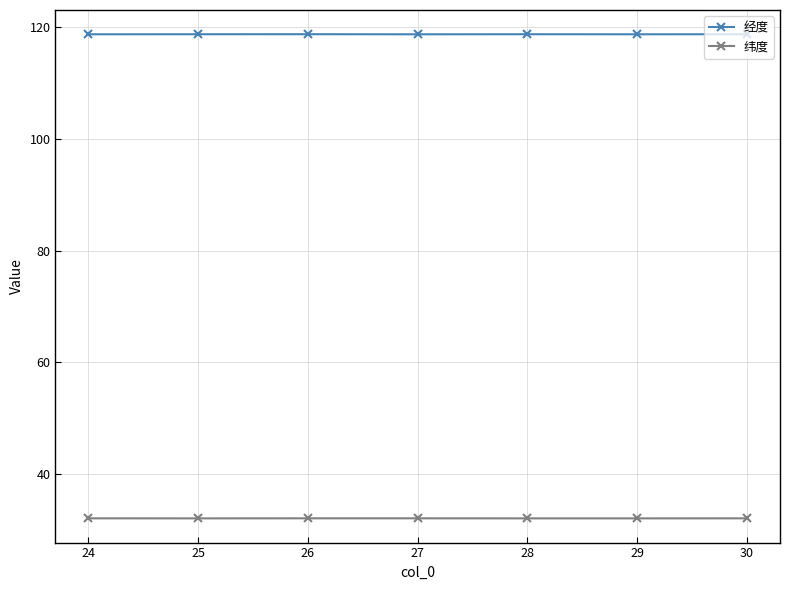

What is the smallest value displayed?

32.0